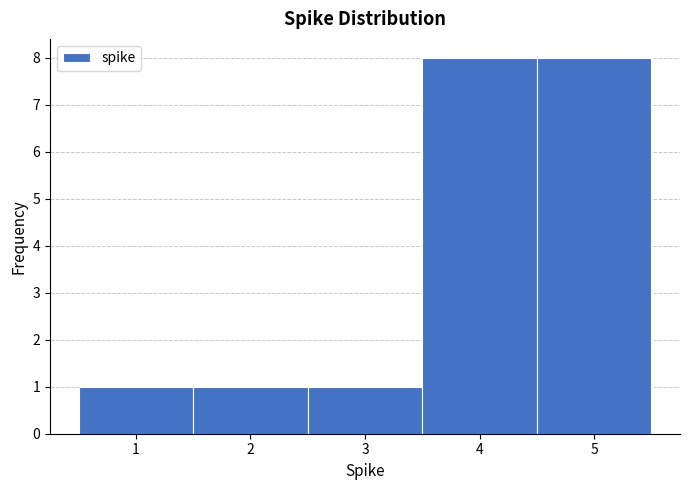

What is the height of the bar covering 4.5 to 5.5 on the x-axis? The values are not printed on the chart, so give them approximately, as read against the axis.

8